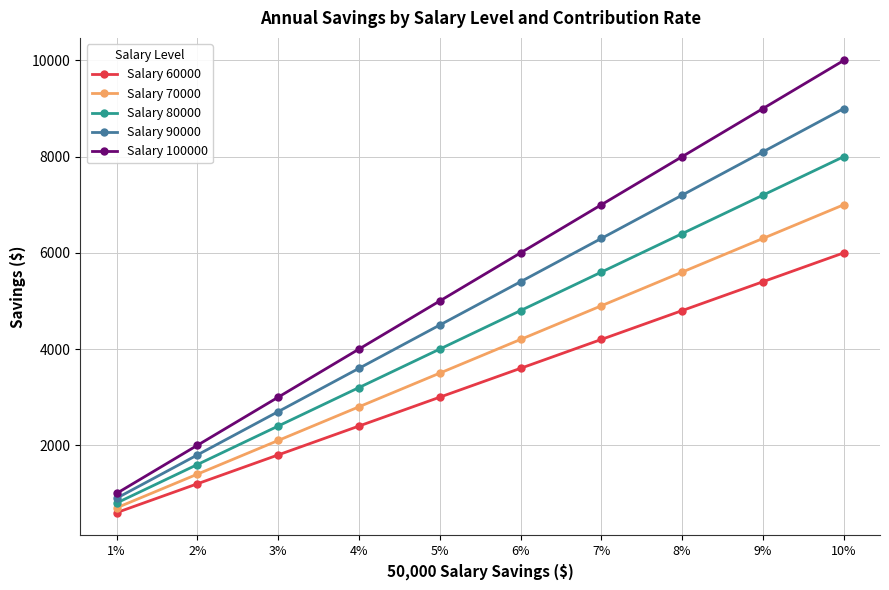

Is this an area chart (filled region under the line)?

No